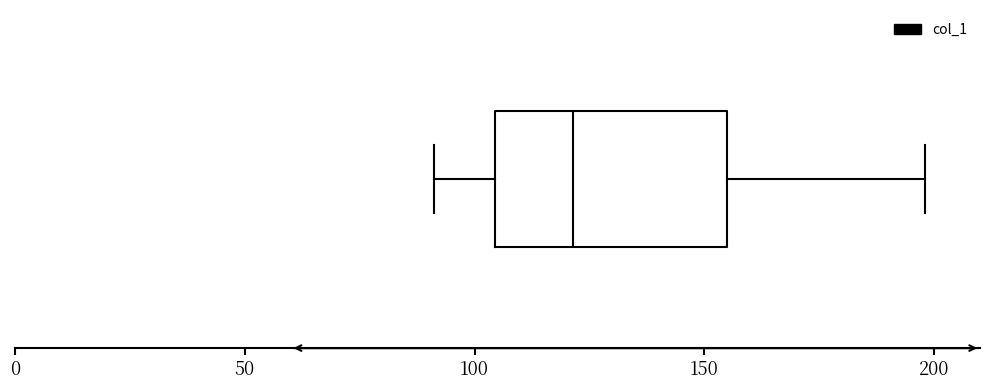

Read this box plot against the x-axis: the position of the median line, the range covered by the box, and the ends of both whiskers. The values are not printed on the chart, so give them approximately, as read against the axis.

median 120, box 105 to 155, whiskers 90 to 200